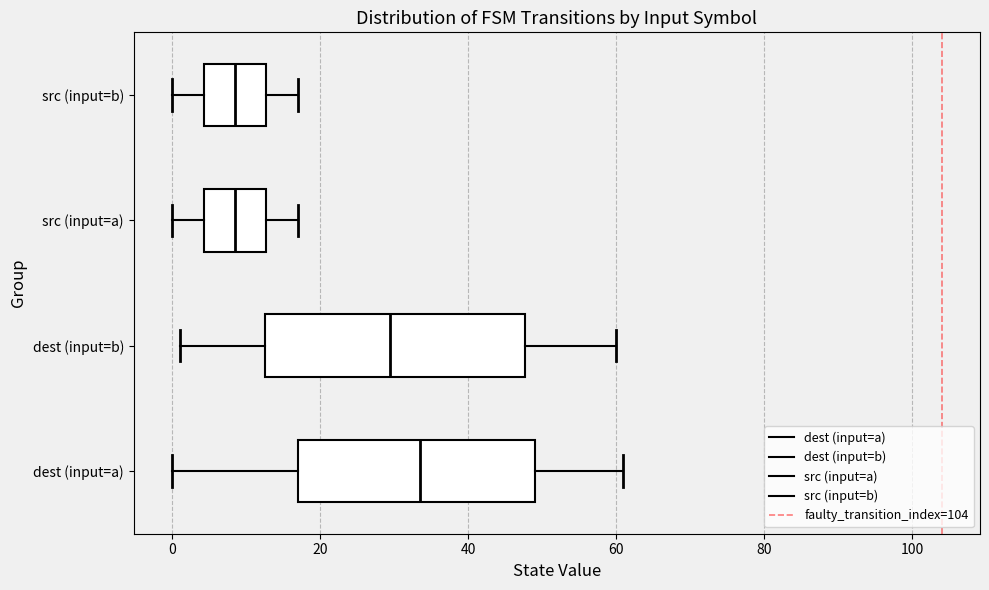

Which box's median line is the furthest to the right?

dest (input=a)